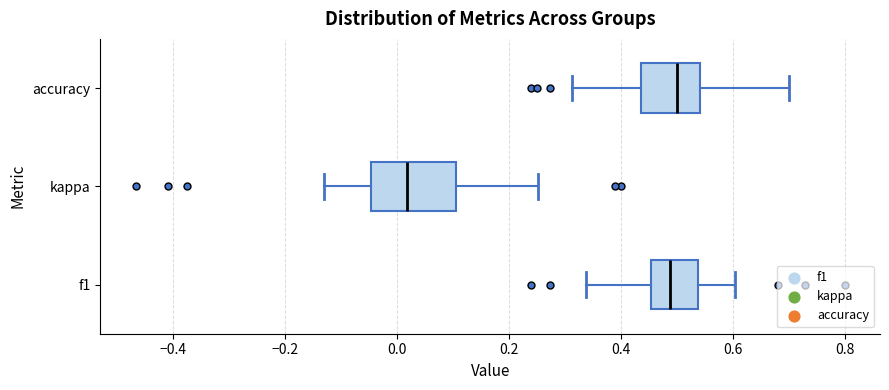

Reading bottom to top, transcribe this box plot: for each box, give where its median line is, the range the box spans, and where its two whiskers end, as read against the x-axis. The values are not printed on the chart, so give them approximately, as read against the axis.

f1: median 0.48, box 0.46 to 0.54, whiskers 0.34 to 0.60
kappa: median 0.02, box -0.04 to 0.10, whiskers -0.14 to 0.26
accuracy: median 0.50, box 0.44 to 0.54, whiskers 0.32 to 0.70